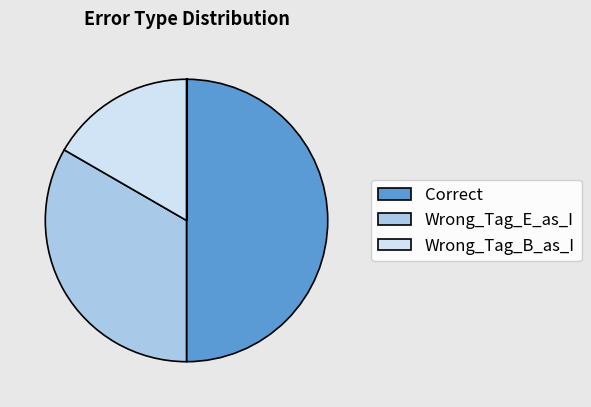

Do Correct and Wrong_Tag_E_as_I together represent more than half of the pie?

Yes